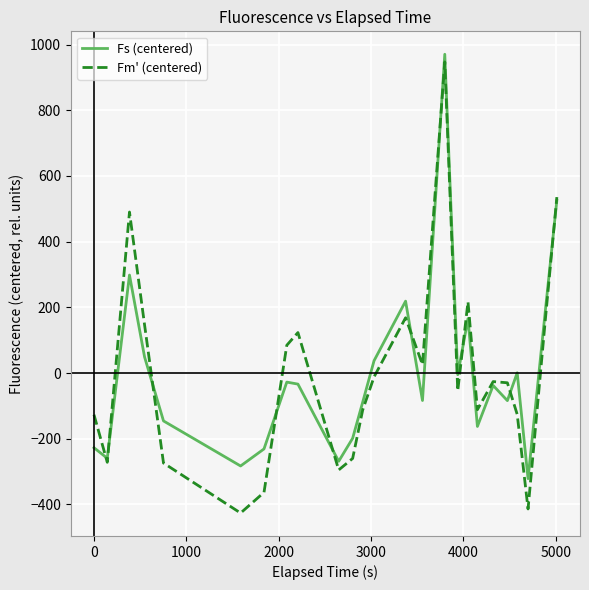

How many series are shown in this chart?

2